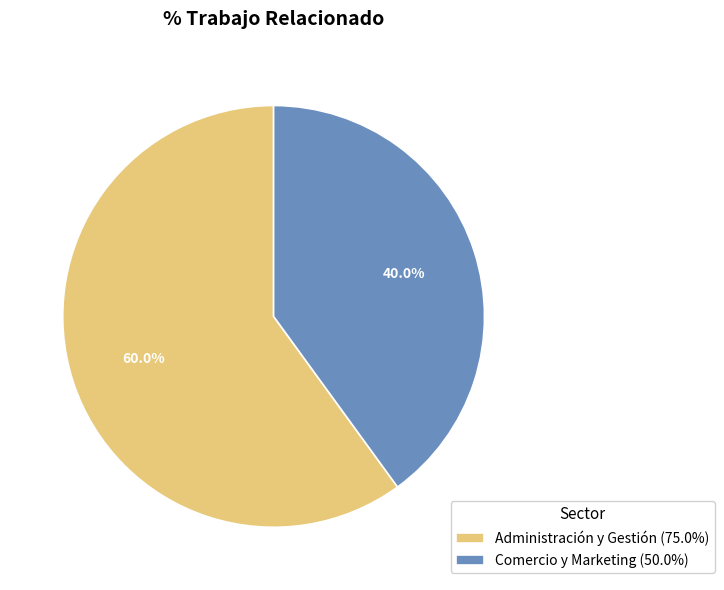

What is the majority slice?

Administración y Gestión